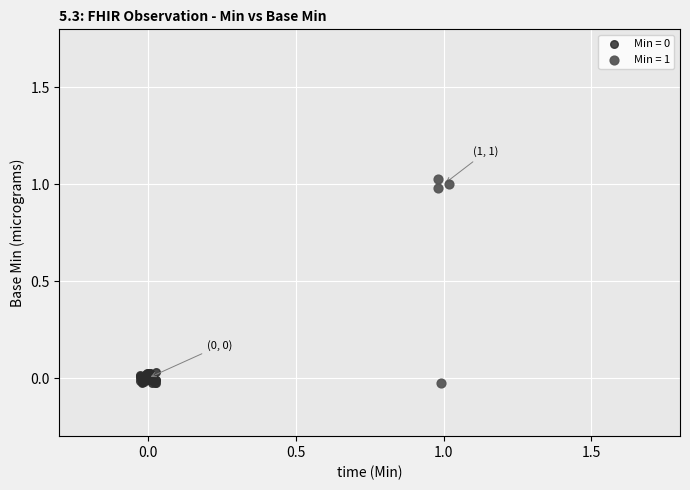

Which series has the widest spread of Y values?

Min = 1